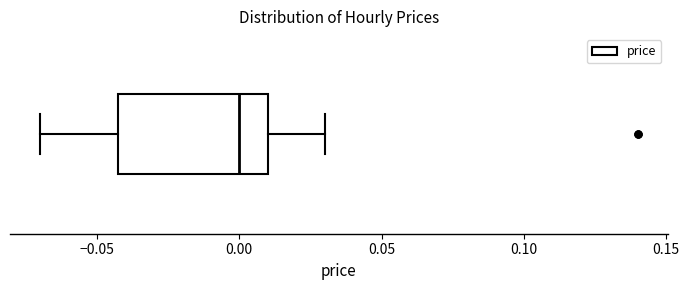

Transcribe this box plot: give where the median line is, the range the box spans, and where the two whiskers end, as read against the x-axis. The values are not printed on the chart, so give them approximately, as read against the axis.

median 0.00, box -0.04 to 0.01, whiskers -0.07 to 0.03